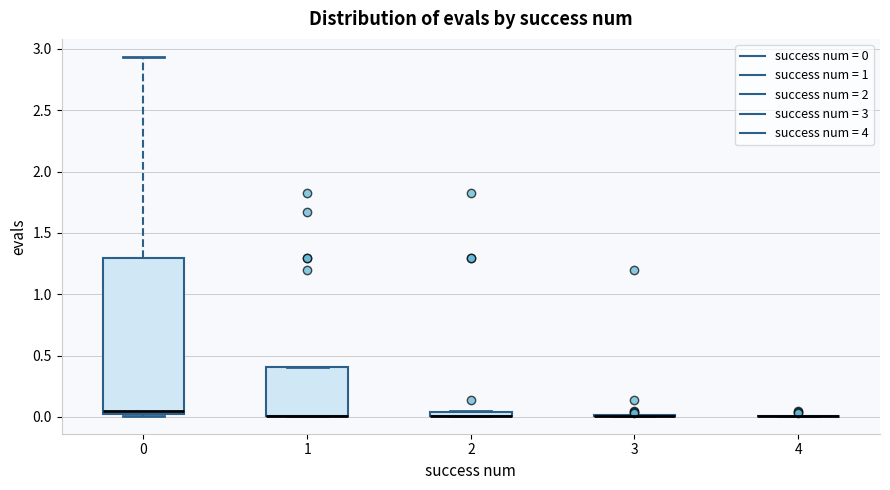

Which box is the tallest, from its lower edge to its upper edge?

0